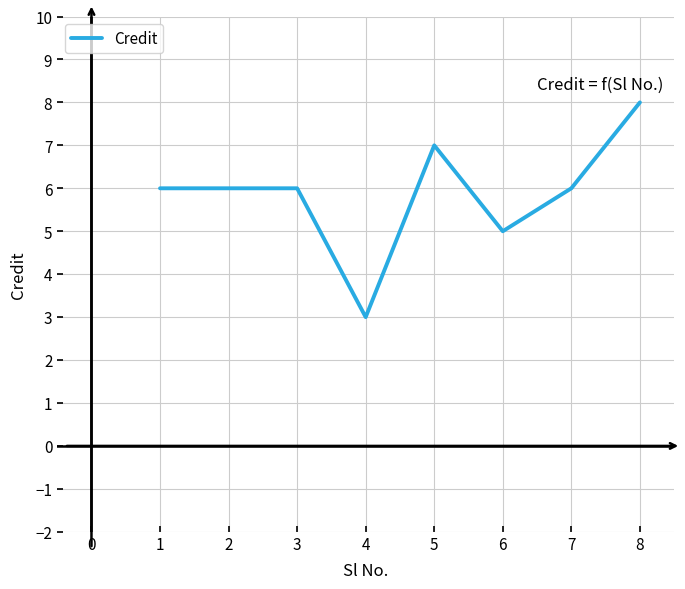

What is the change in value from 1 to 4?

-3